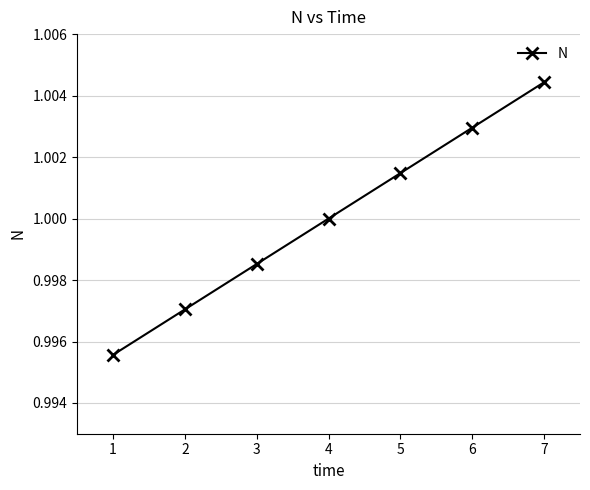

What is the sum of all values?

7.0